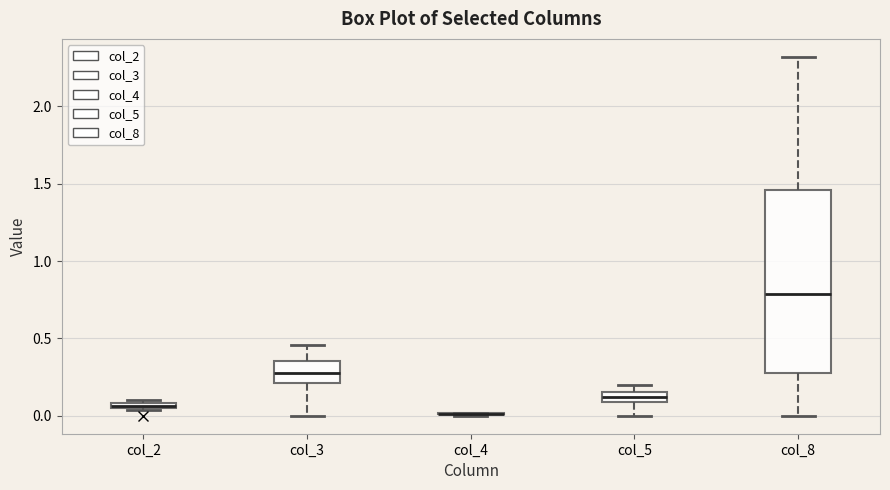

Which box is the tallest, from its lower edge to its upper edge?

col_8